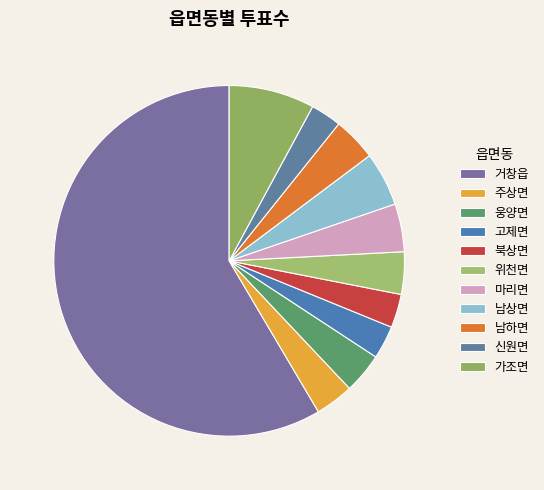

How many segments does this pie chart have?

11